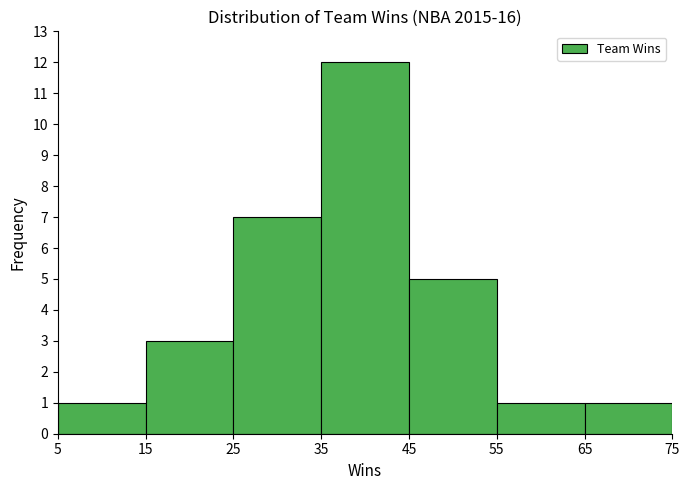

Which range on the x-axis has the tallest bar?

35 to 45